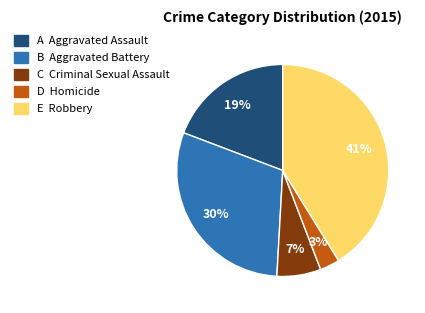

To the nearest percent, what is the difference between the largest and smallest slice percentages?

38%